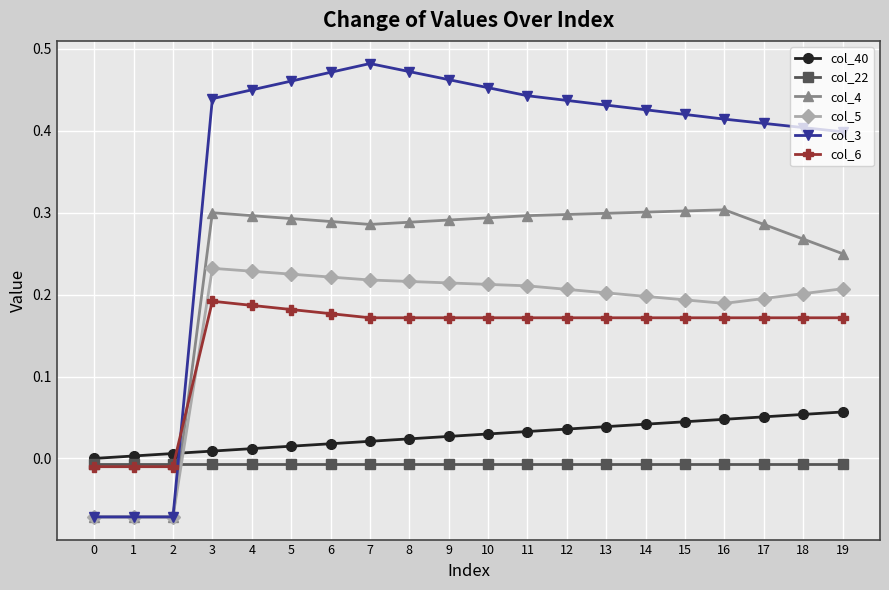

True or false: col_4 and col_40 cross at least once.

True